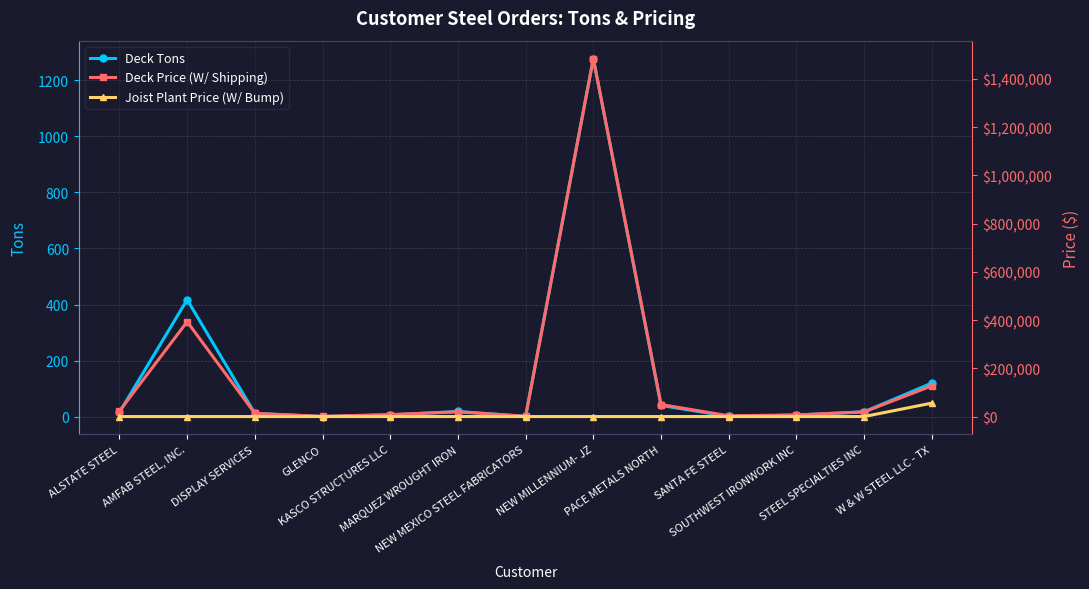

Where is the first local minimum for Deck Price (W/ Shipping)?

GLENCO